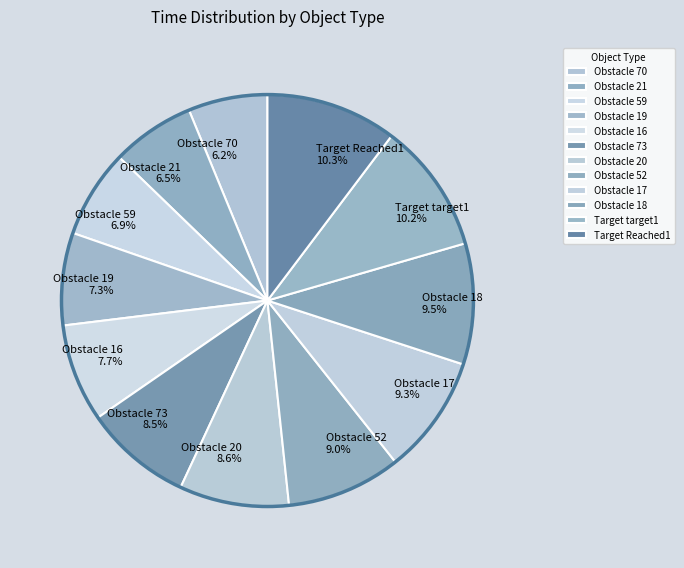

True or false: Target Reached1 accounts for 10% of the total.

True